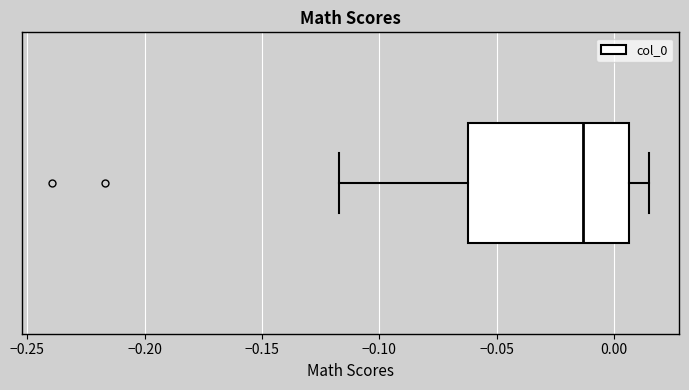

Where does the median line of the box sit on the x-axis? The values are not printed on the chart, so give them approximately, as read against the axis.

-0.015